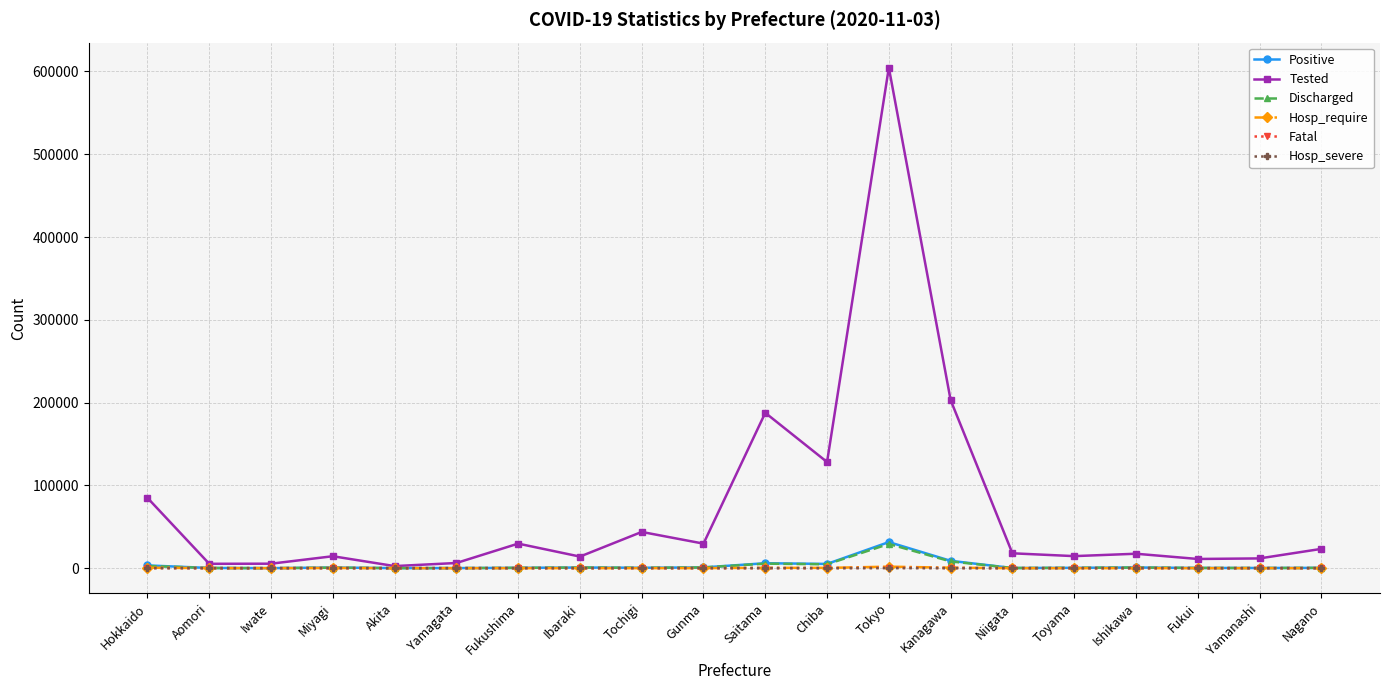

Which series has the widest spread of values?

Tested